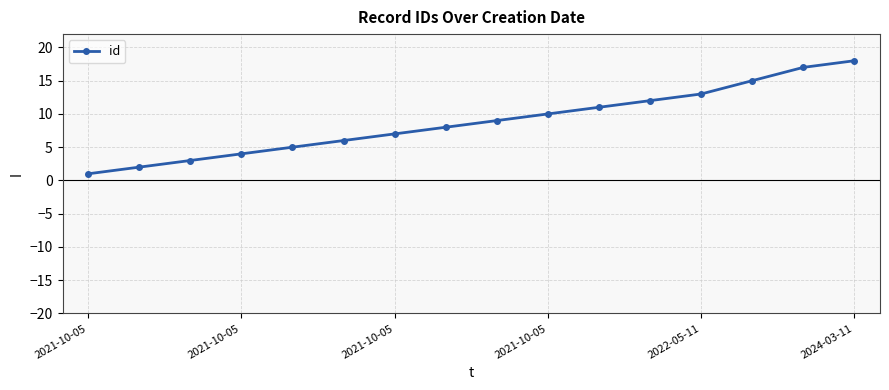

How many values are below 9?

8